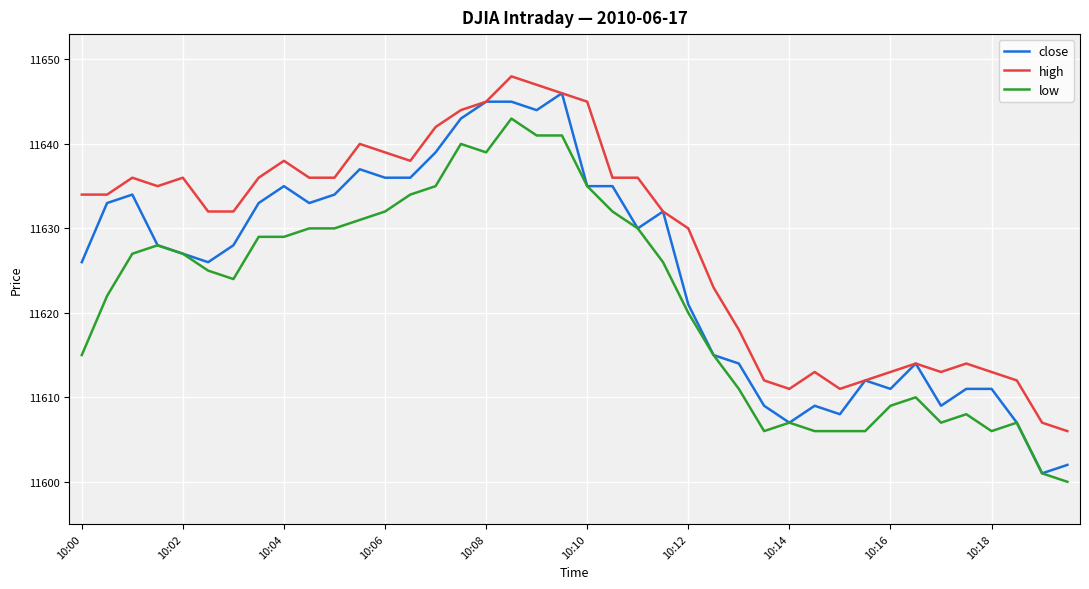

What is the average value of the close series?

11625